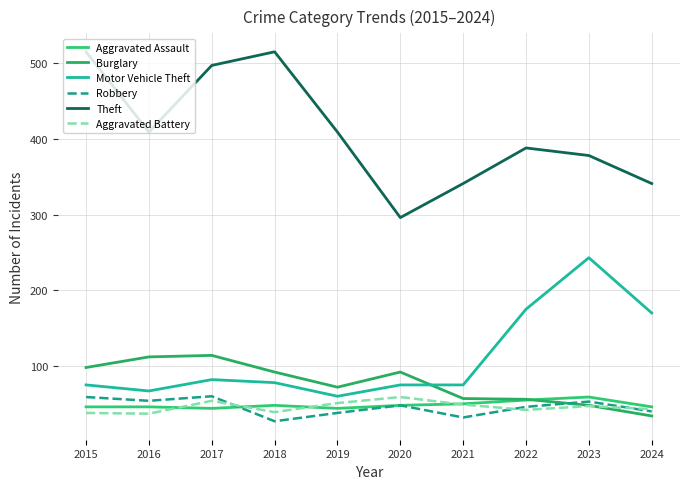

Which category has the highest value in the Robbery series?

2017